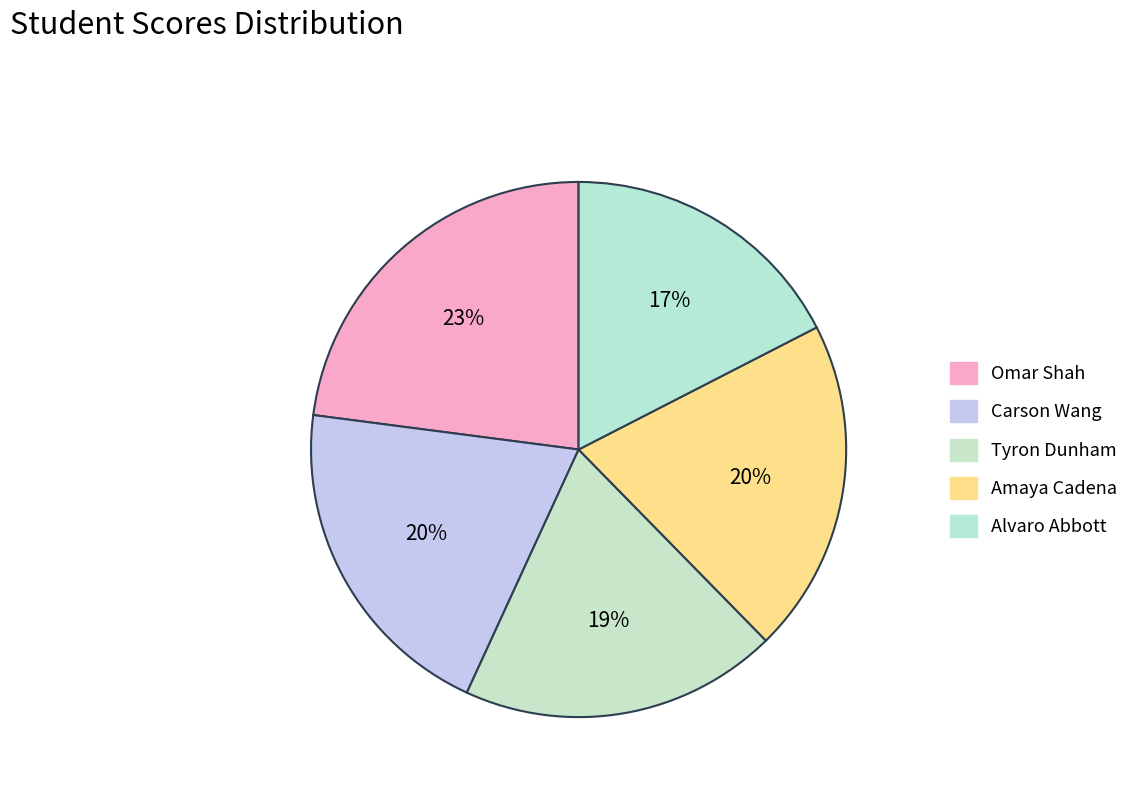

What percentage is the Carson Wang slice, to the nearest percent?

20%